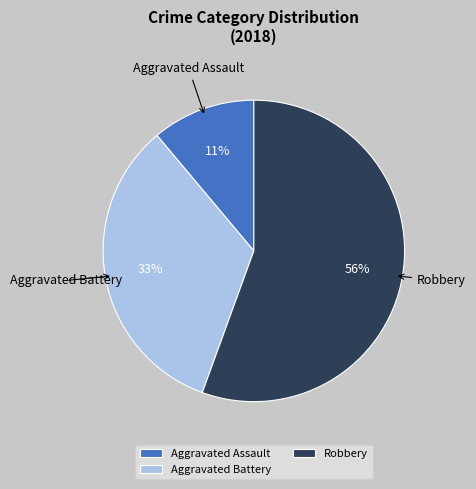

Rank the categories by value from highest to lowest.

Robbery, Aggravated Battery, Aggravated Assault